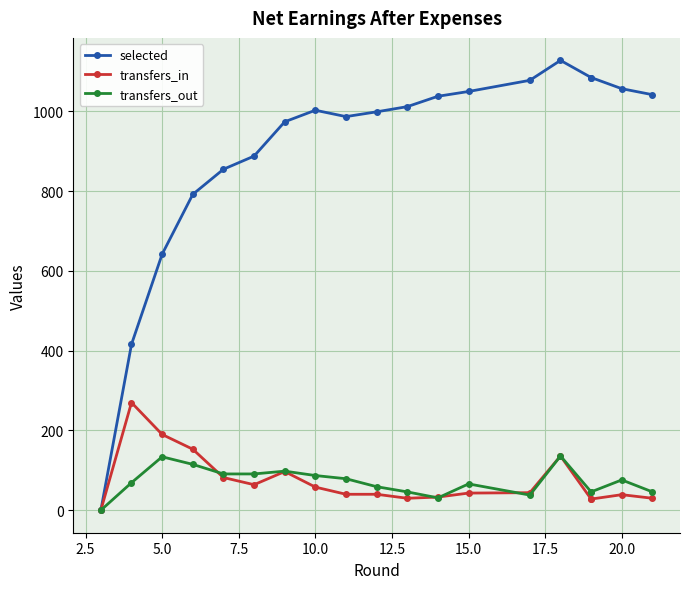

True or false: transfers_out has a value of 121 at 12.5.

False